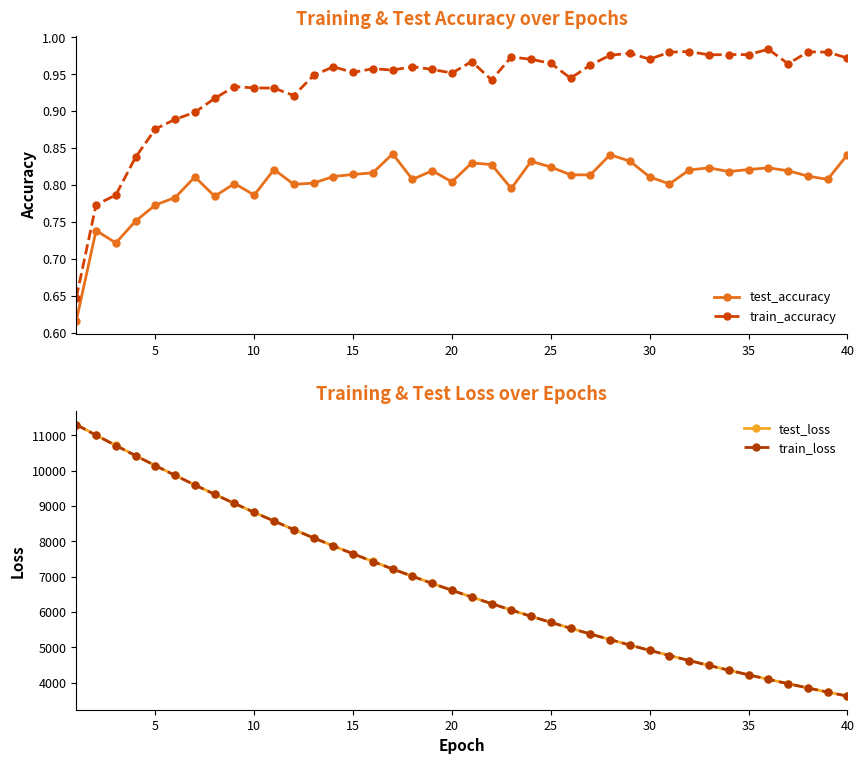

What is the value of the train_accuracy point at the 37th from the left?

1.0